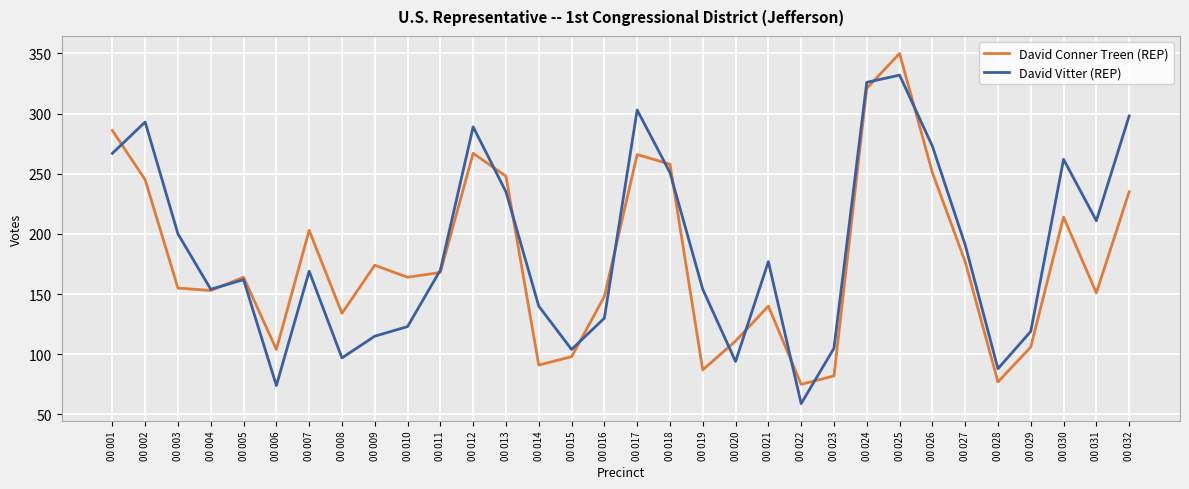

List the series in order of their overall mean, highest first.

David Vitter (REP), David Conner Treen (REP)